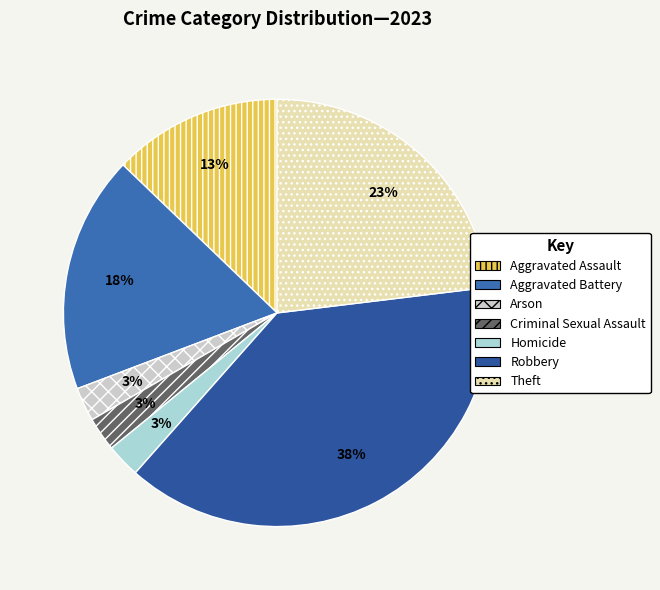

To the nearest percent, what portion does Homicide represent?

3%